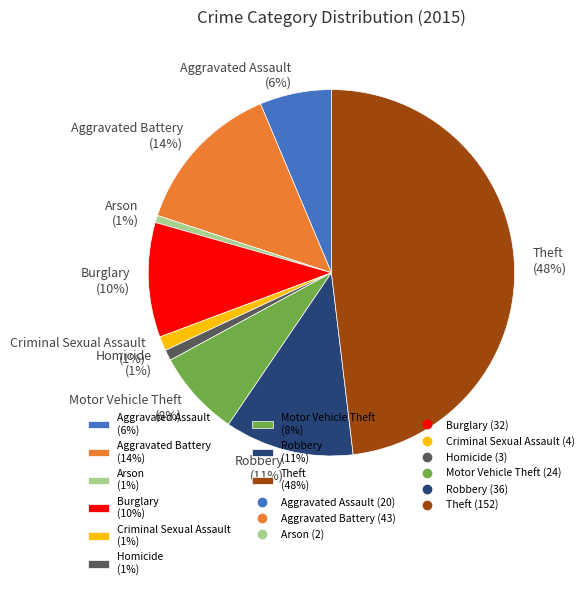

To the nearest percent, what is the difference between the Theft and Burglary slice percentages?

38%